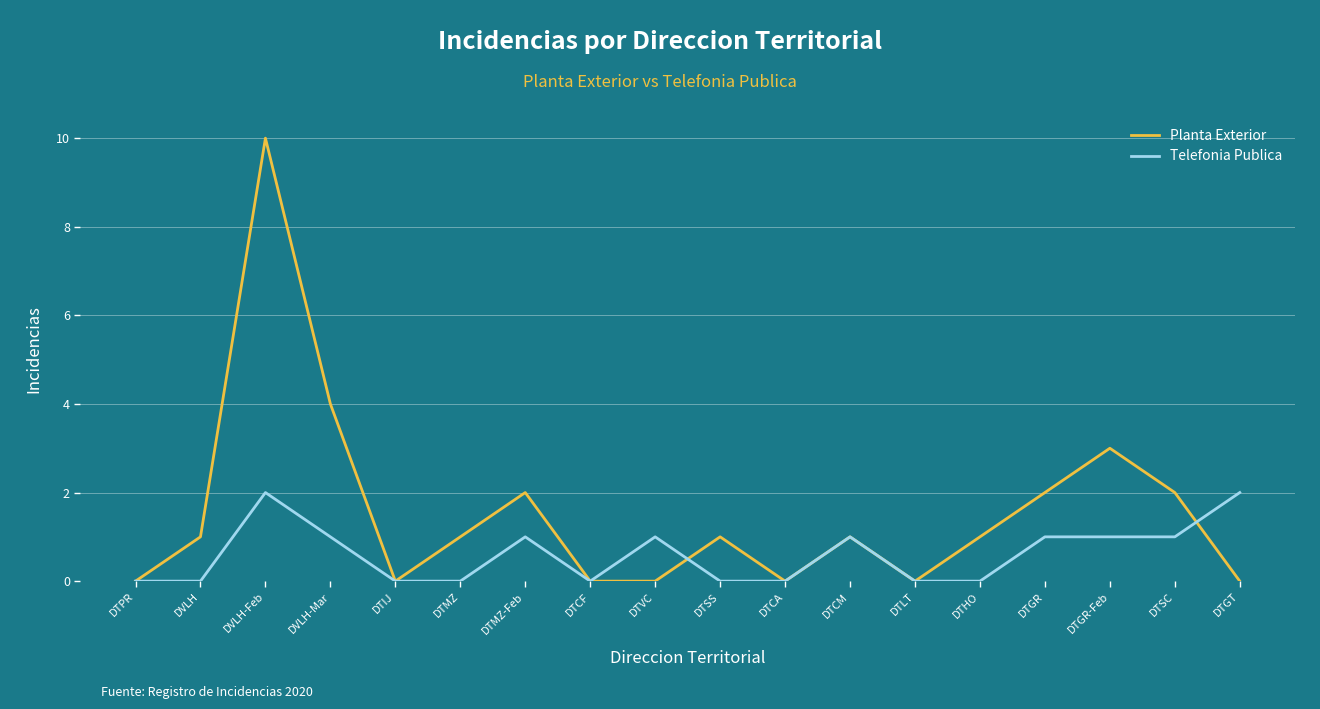

At which label is Planta Exterior closest to 5?

DVLH-Mar